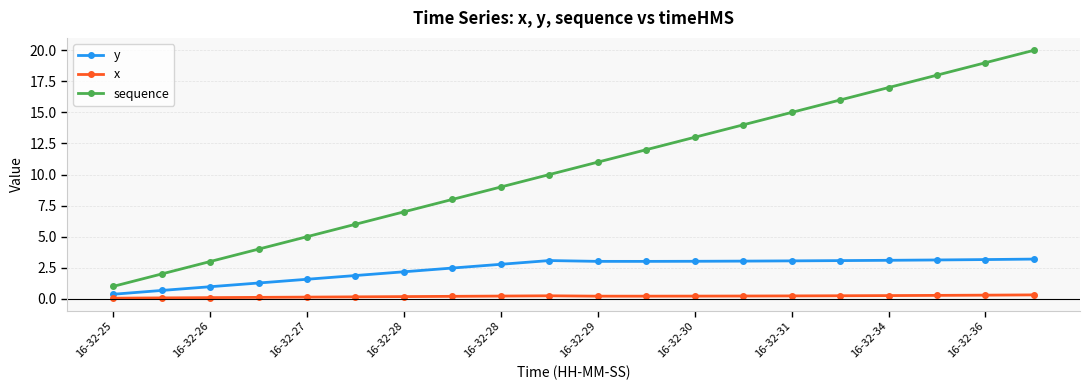

True or false: x and sequence cross at least once.

False